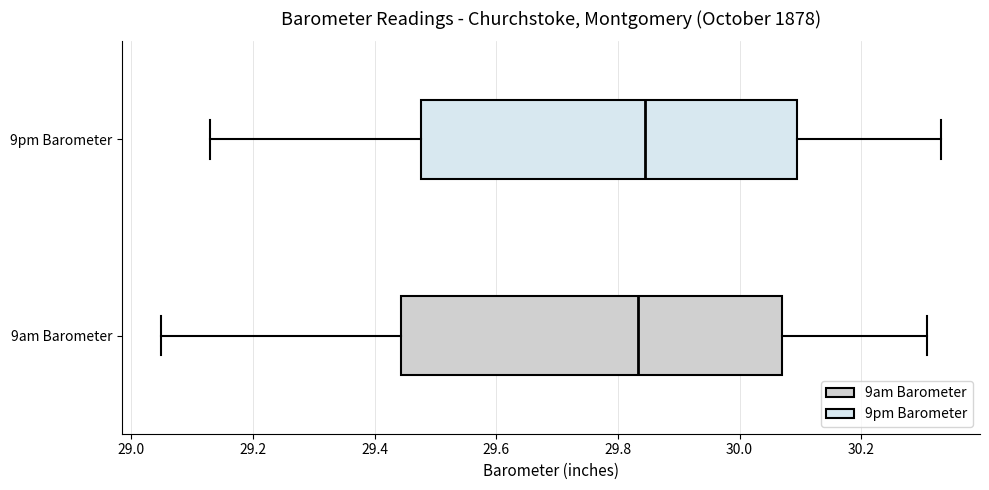

Where is the left edge of the box for 9am Barometer on the x-axis? The values are not printed on the chart, so give them approximately, as read against the axis.

29.44